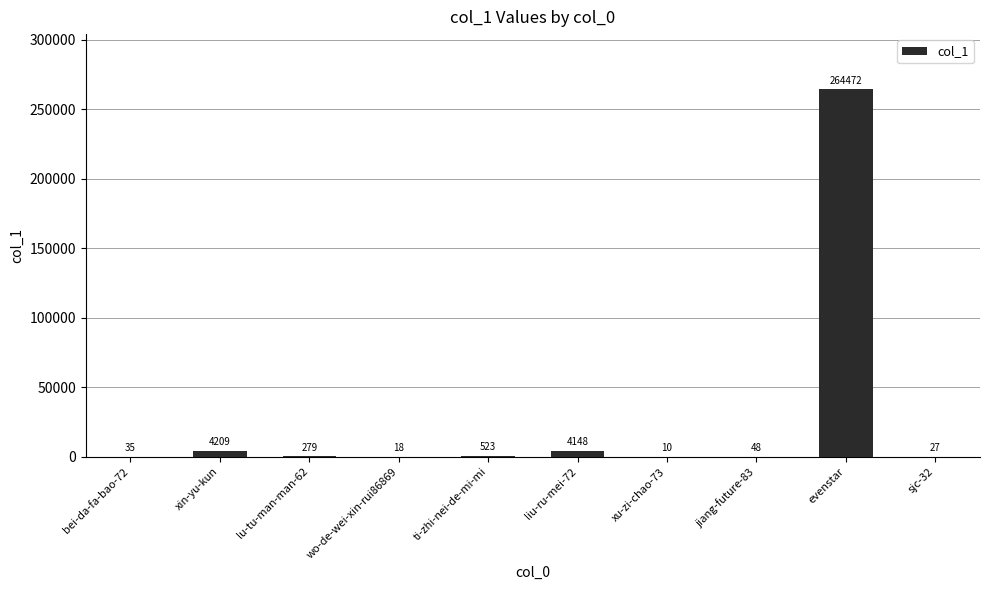

What is the greatest value displayed?

264472